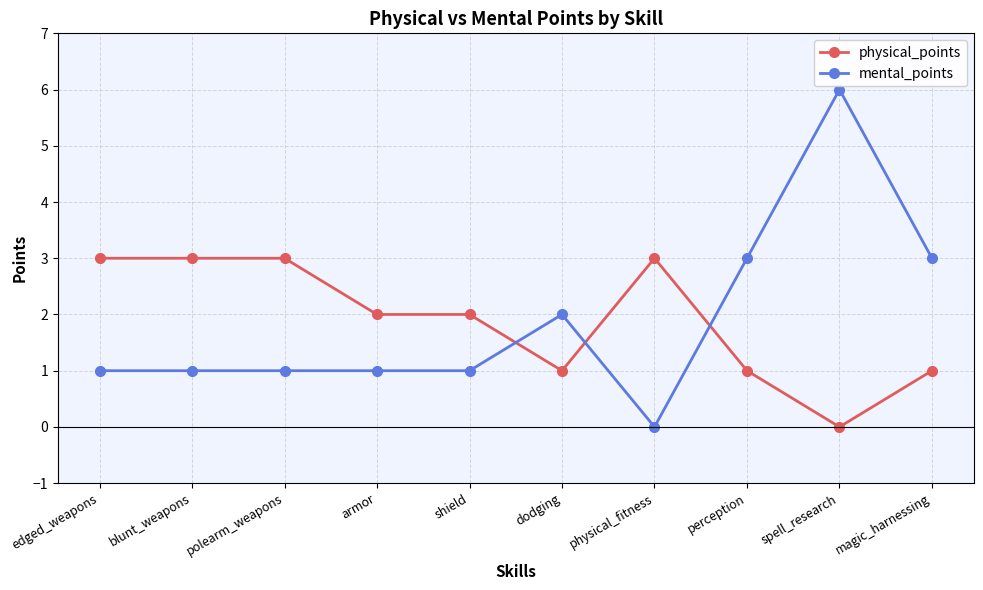

What position from the right is perception?

3